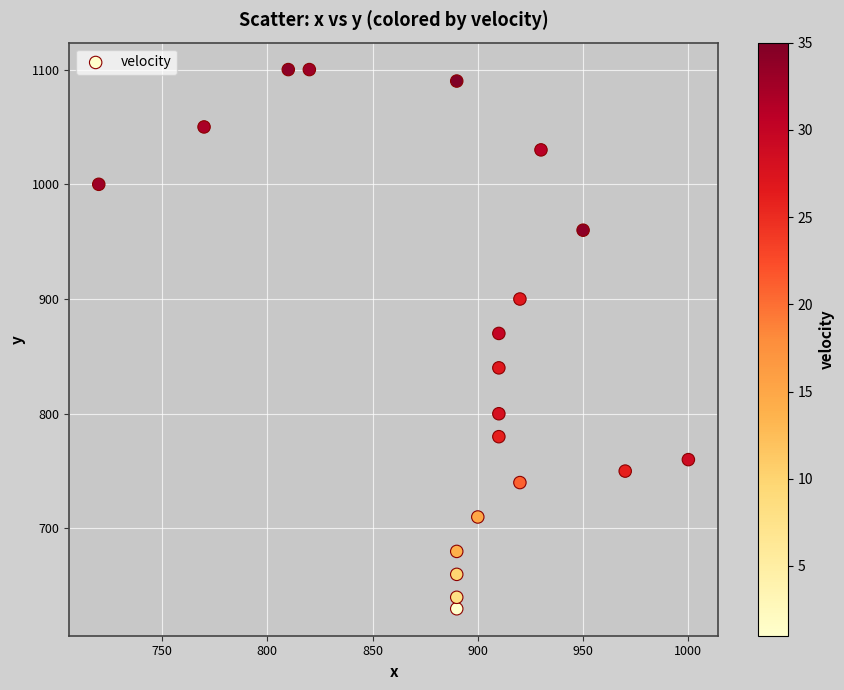

What is the range of X values (max minus min)?

280